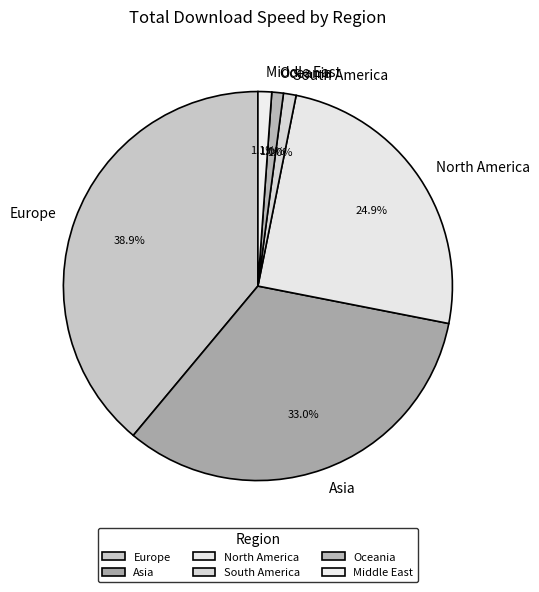

Is North America the majority of the pie?

No